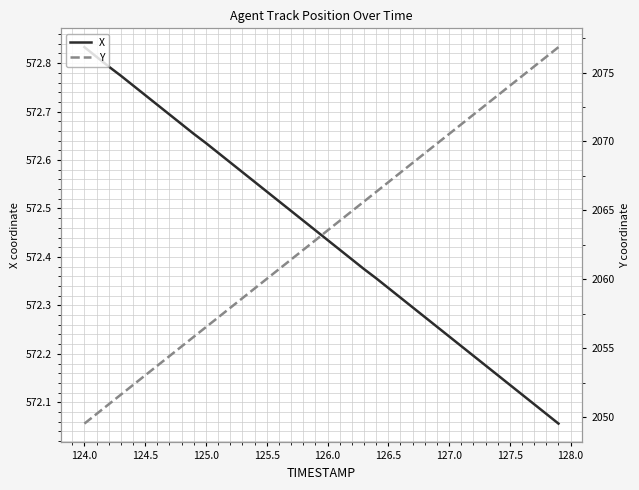

The value of X at 127.0 is 953.3. True or false?

False